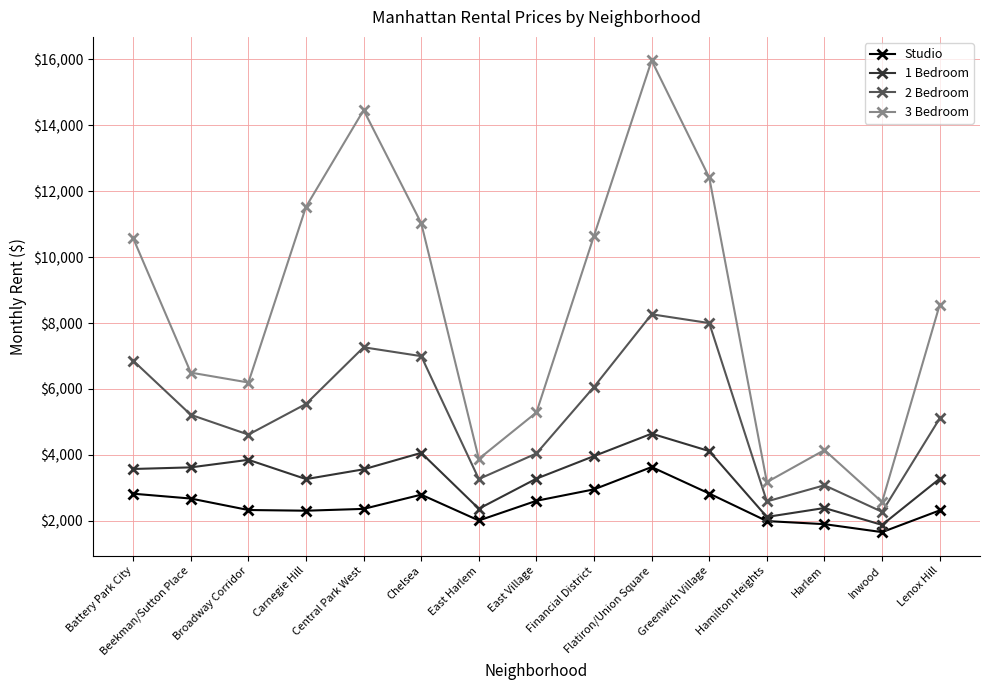

What is the total value across all series at Harlem?

11515